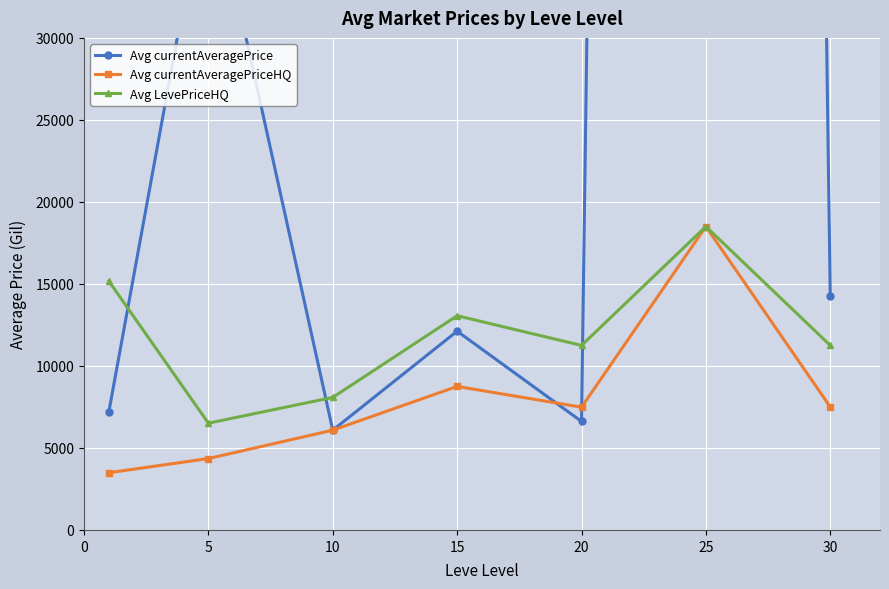

Rank the series at 15 from highest to lowest value.

Avg LevePriceHQ, Avg currentAveragePrice, Avg currentAveragePriceHQ